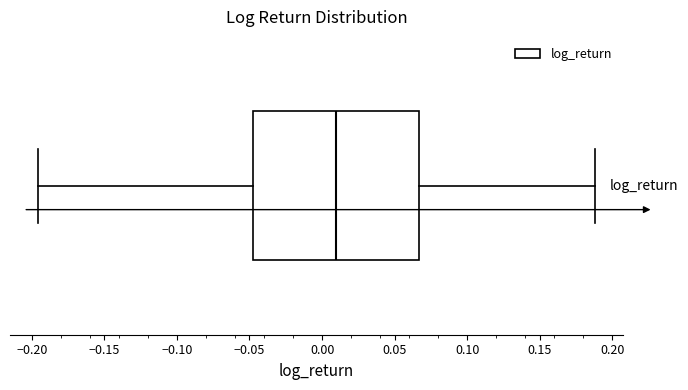

Where does the left whisker of the box end on the x-axis? The values are not printed on the chart, so give them approximately, as read against the axis.

-0.195